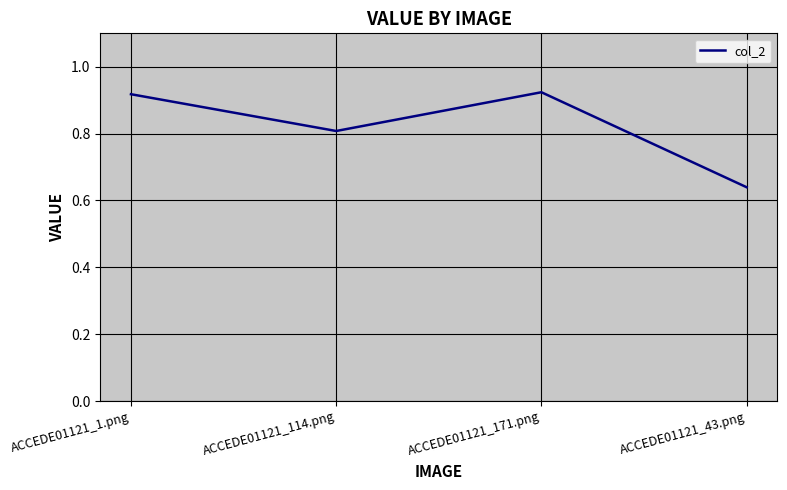

Which has a higher value, ACCEDE01121_1.png or ACCEDE01121_43.png?

ACCEDE01121_1.png